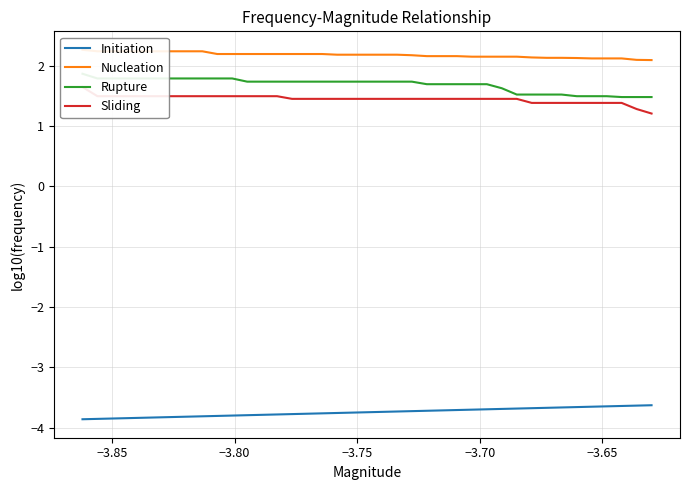

What is the lowest value of the Initiation series?

-3.9